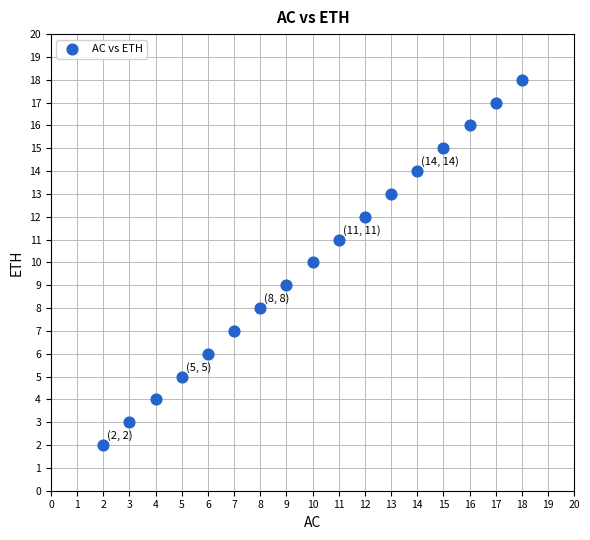

What is the range of X values (max minus min)?

16